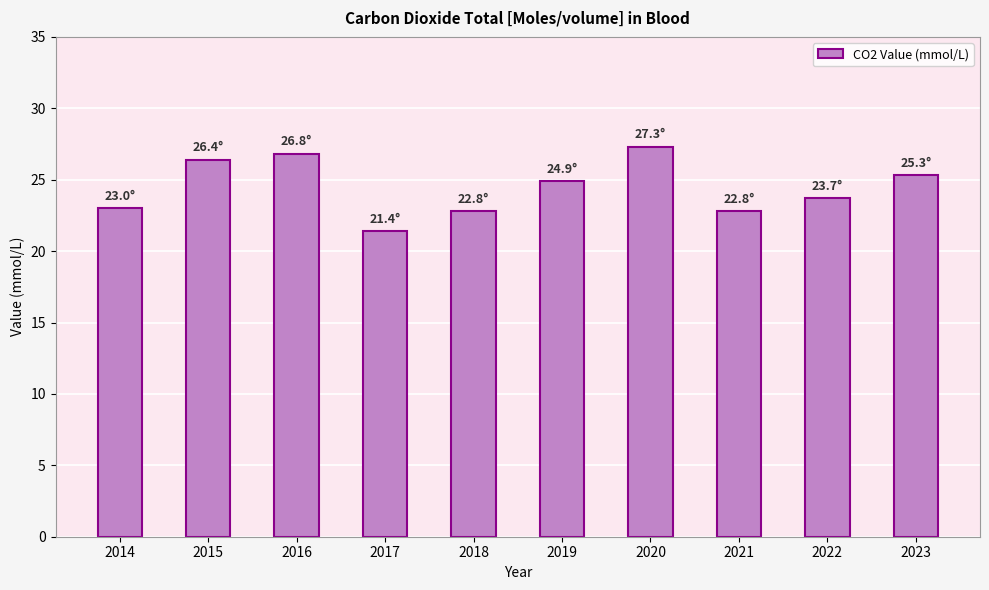

Is it true that the value at 2018 is 22.8?

True